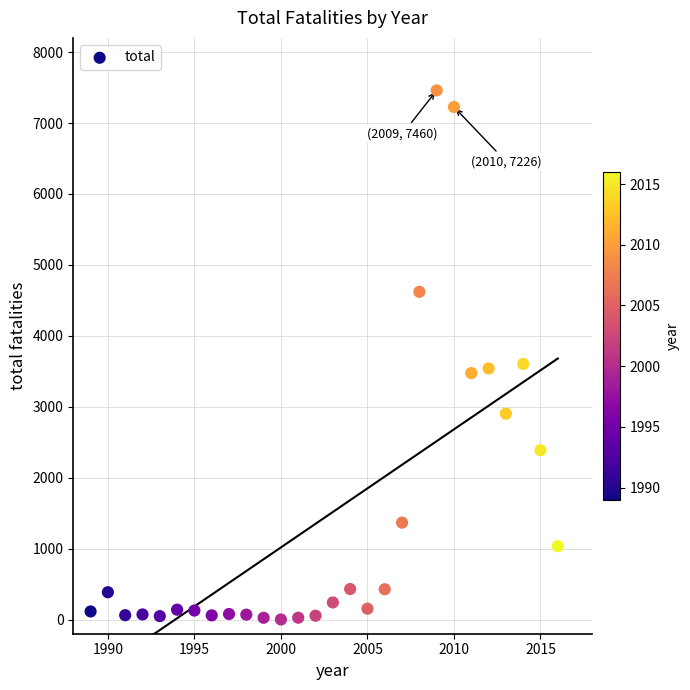

What is the range of X values (max minus min)?

27